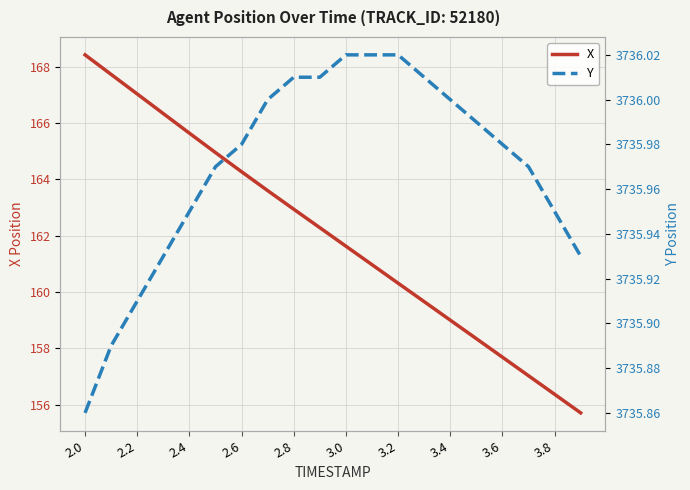

True or false: X has a value of 164.3 at 2.6.

True